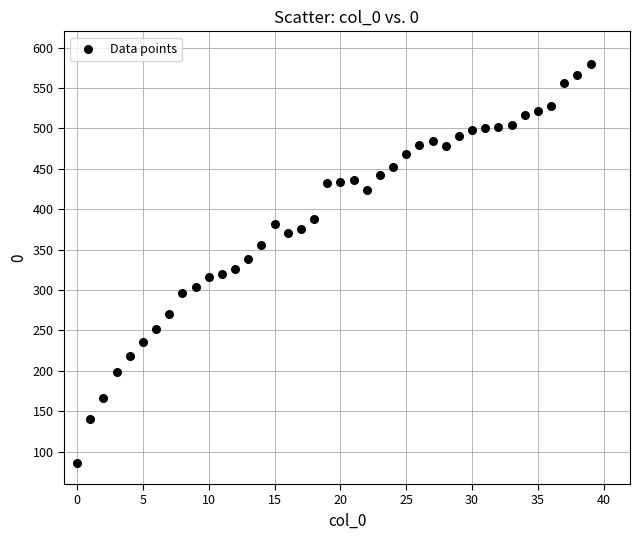

What is the range of Y values (max minus min)?

494